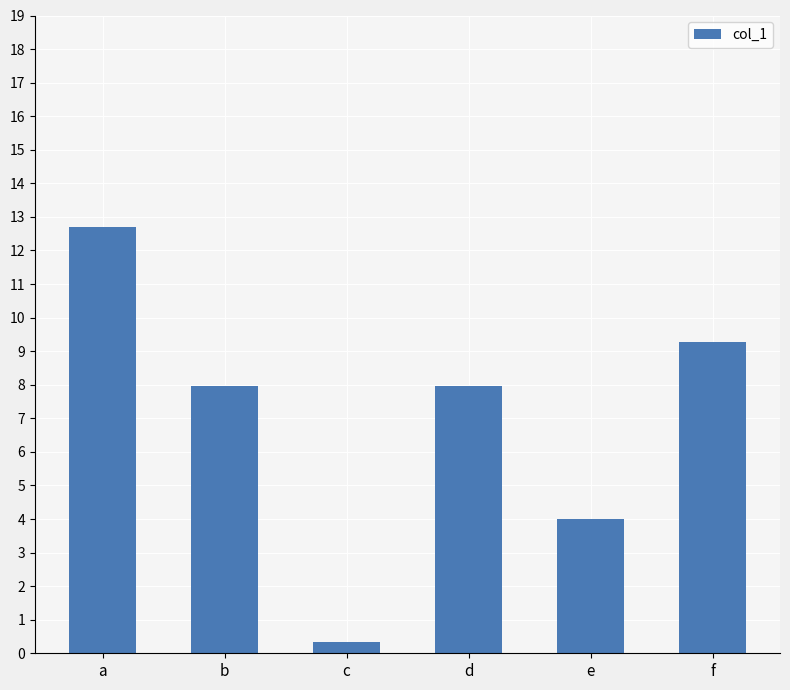

True or false: the data shows 13.5 at b.

False